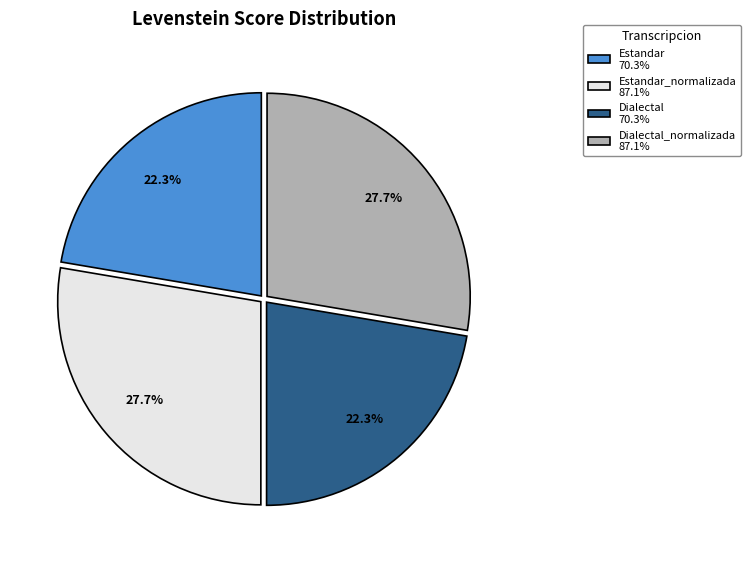

What is the ratio of the value at Dialectal_normalizada 87.1% to the value at Estandar 70.3%?

1.2